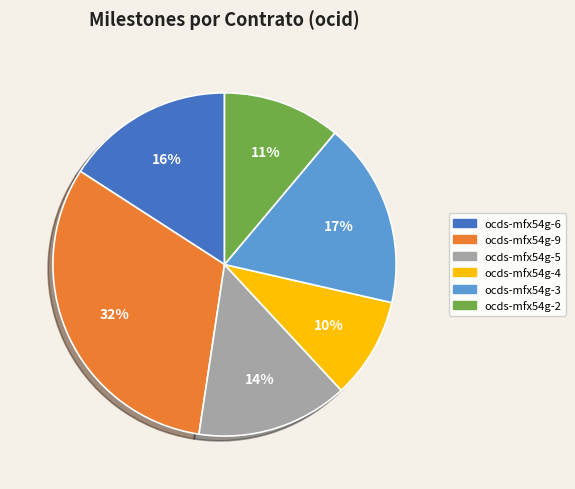

Which slice is the smallest?

ocds-mfx54g-4